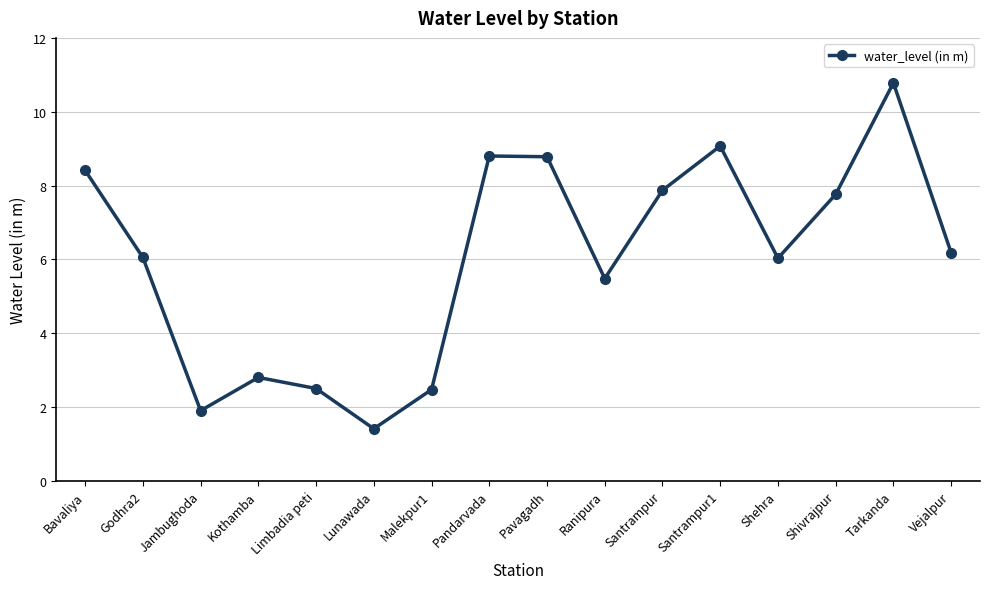

The chart shows a value of 2.5 at Malekpur1. True or false?

True